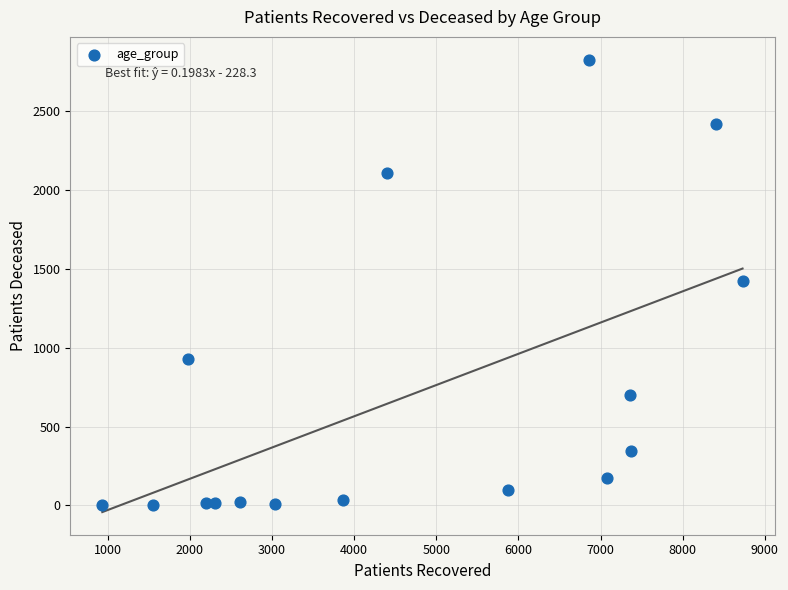

What is the range of X values (max minus min)?

7792